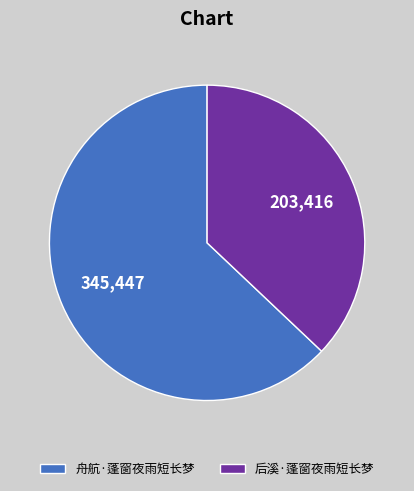

Is it true that 后溪·蓬窗夜雨短长梦 is 37% of the pie?

True